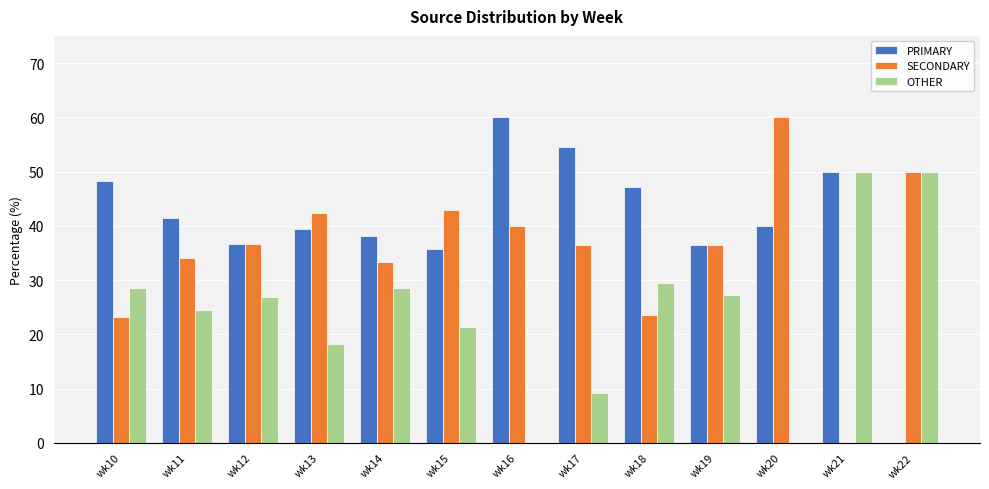

What is the sum of the OTHER values at wk10 and wk14?

57.1